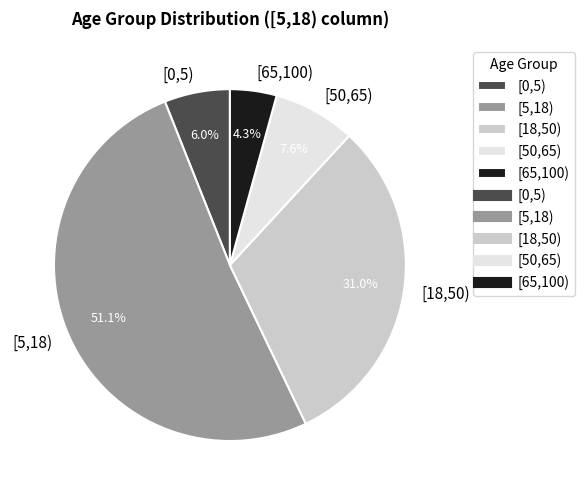

Between [5,18) and [65,100), which is larger?

[5,18)